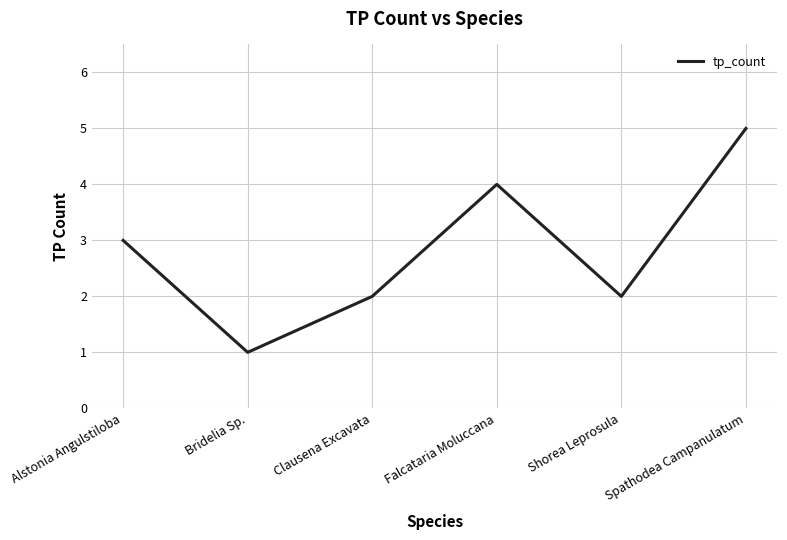

At which label is the value closest to 3?

Alstonia Angulstiloba